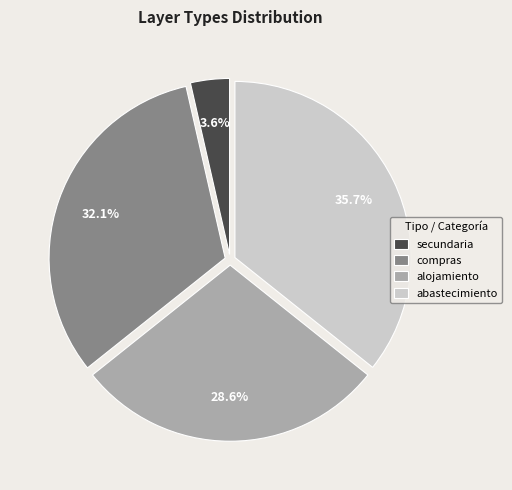

To the nearest percent, what percentage of the pie is abastecimiento?

36%